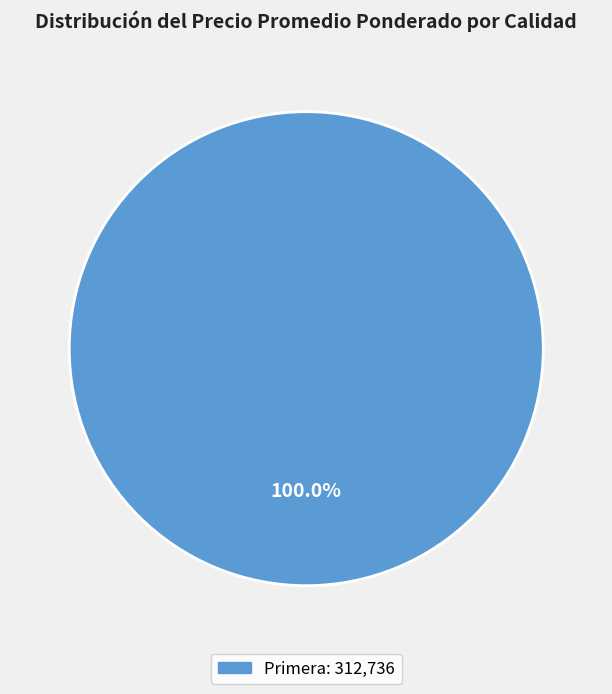

Rank the categories by value from lowest to highest.

Primera